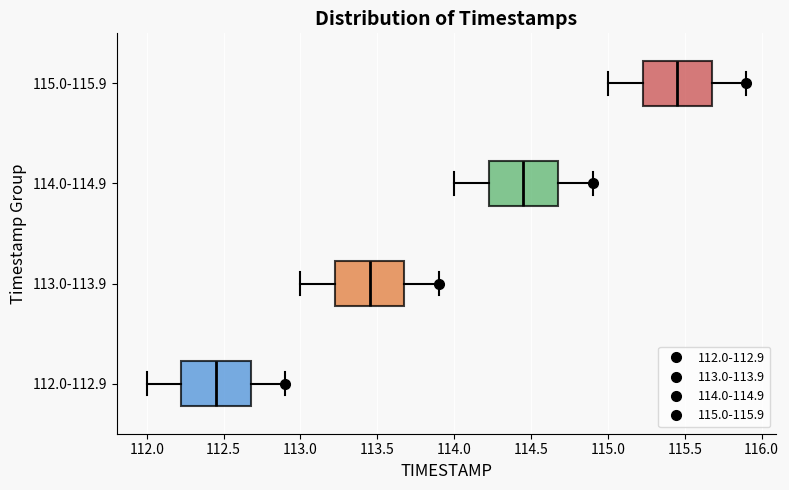

Which box's median line is the furthest to the left?

112.0-112.9